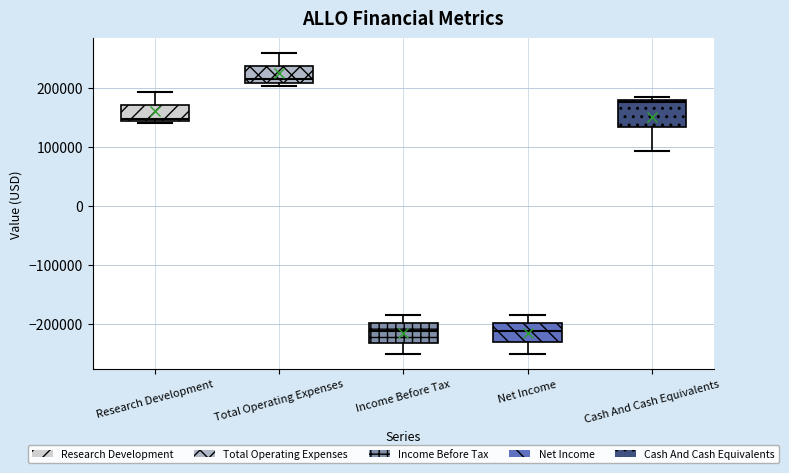

Where is the upper edge of the box for Net Income on the y-axis? The values are not printed on the chart, so give them approximately, as read against the axis.

-200000